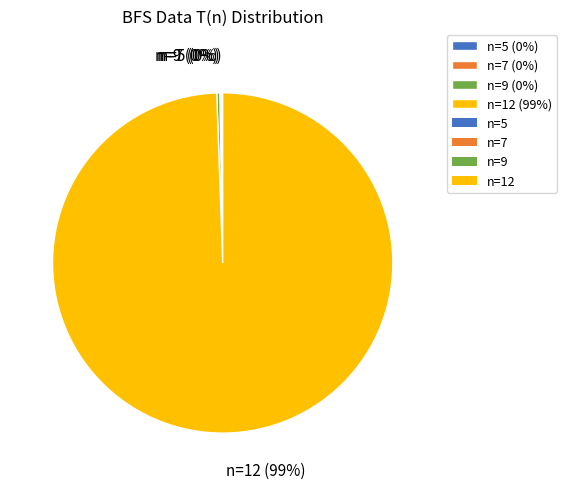

Is it true that n=12 (99%) is 99% of the pie?

True